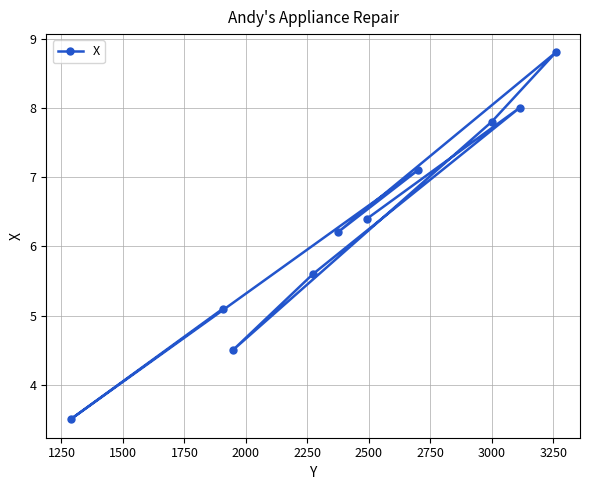

What is the smallest value displayed?

3.5